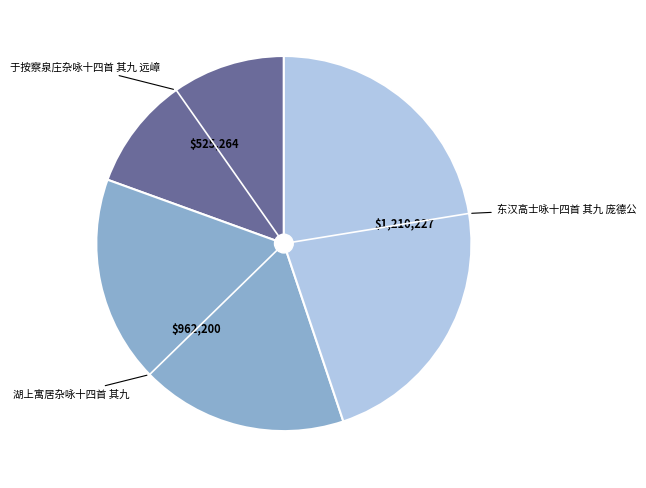

What is the largest slice in the pie chart?

东汉高士咏十四首 其九 庞德公